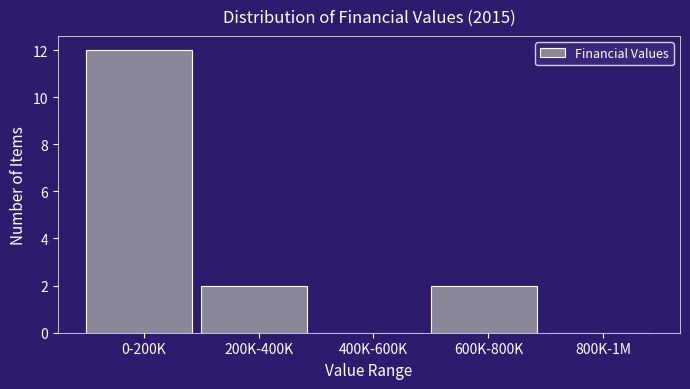

Reading left to right, list all the values displayed in this chart.

0-200K=12	200K-400K=2	400K-600K=0	600K-800K=2	800K-1M=0